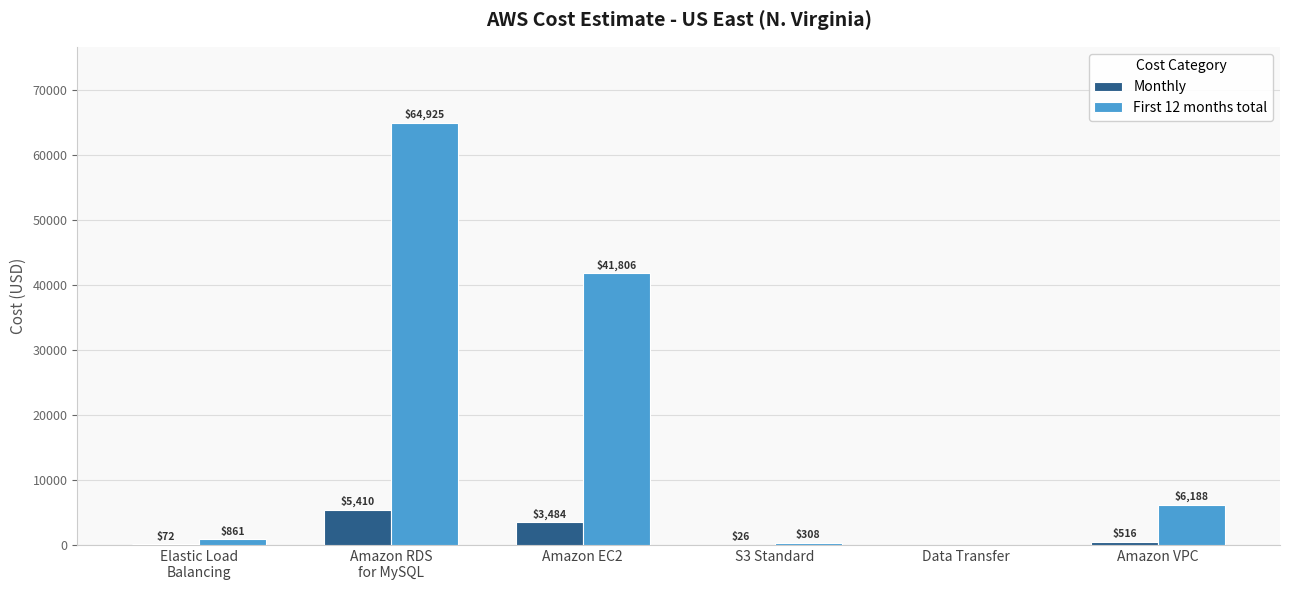

How many values in Monthly are above zero?

5